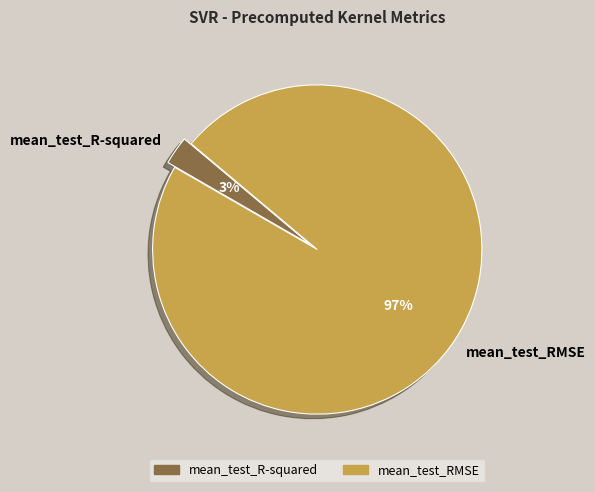

To the nearest percent, what percentage of the pie is mean_test_RMSE?

97%